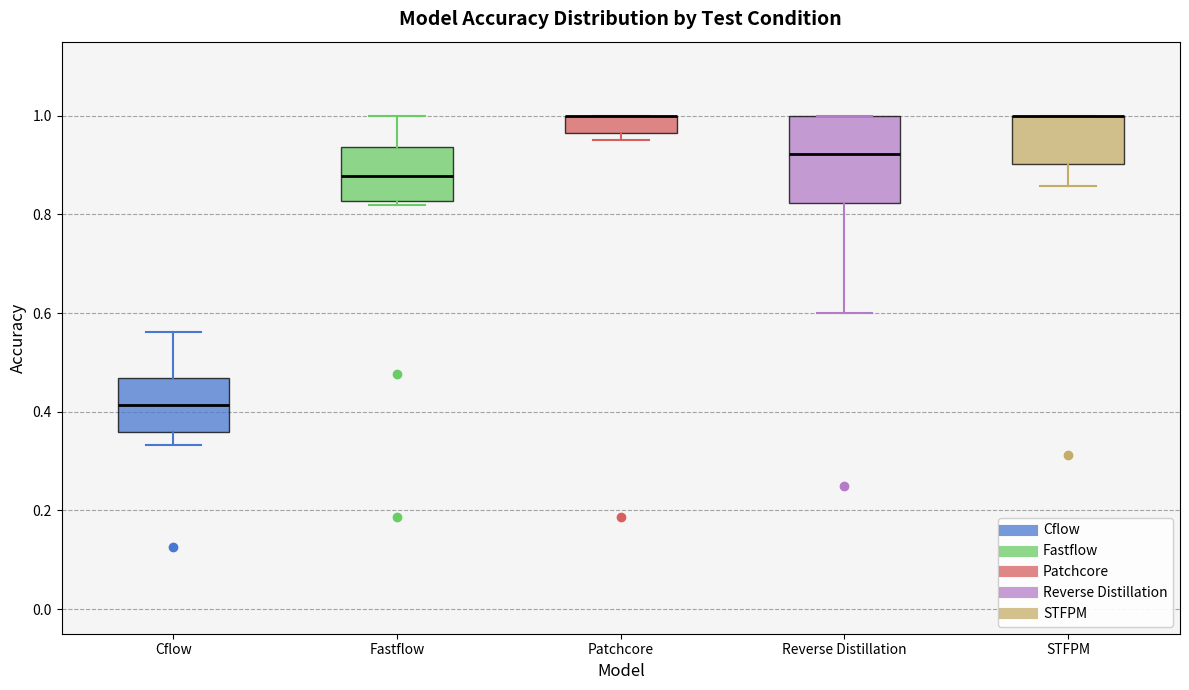

Reading left to right, transcribe this box plot: for each box, give where its median line is, the range the box spans, and where its two whiskers end, as read against the y-axis. The values are not printed on the chart, so give them approximately, as read against the axis.

Cflow: median 0.42, box 0.36 to 0.46, whiskers 0.34 to 0.56
Fastflow: median 0.88, box 0.82 to 0.94, whiskers 0.82 (just below the box's lower edge) to 1.00
Patchcore: median 1.00 (drawn on the box's upper edge), box 0.96 to 1.00, whiskers 0.96 (just below the box's lower edge) to 1.00
Reverse Distillation: median 0.92, box 0.82 to 1.00, whiskers 0.60 to 1.00
STFPM: median 1.00 (drawn on the box's upper edge), box 0.90 to 1.00, whiskers 0.86 to 1.00